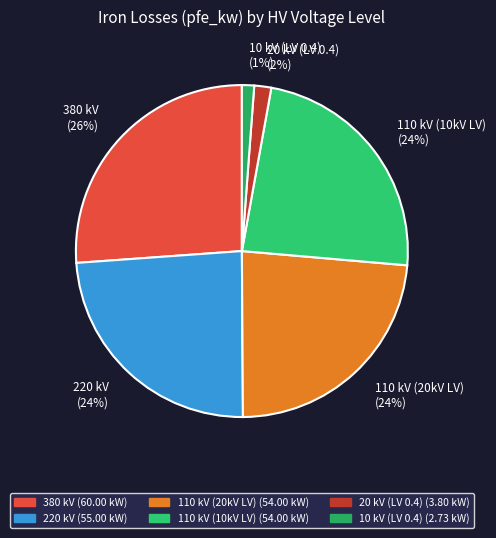

The 380 kV (26%) slice represents 13% of the pie. True or false?

False